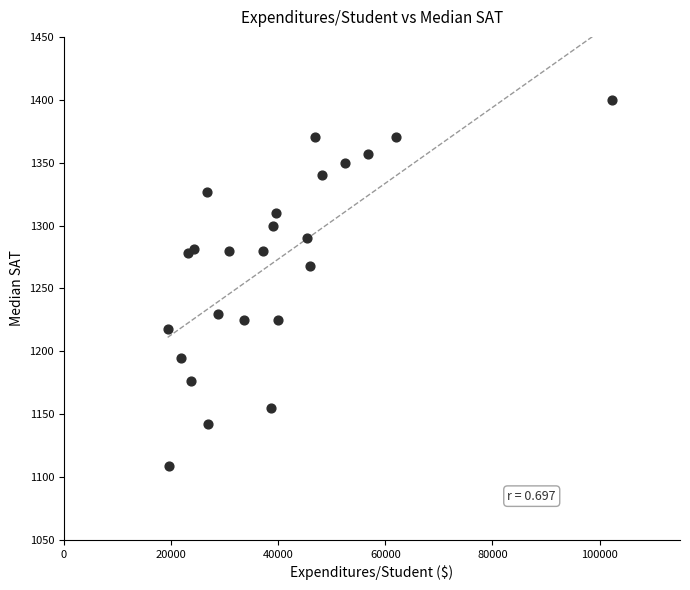

What Y value in the scatter plot is closest to 1254?

1268